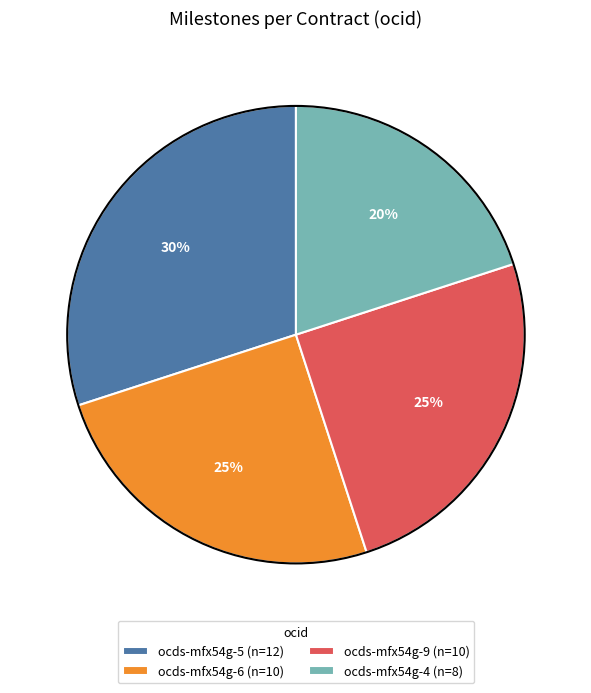

What is the ratio of the value at ocds-mfx54g-9 (n=10) to the value at ocds-mfx54g-5 (n=12)?

0.8